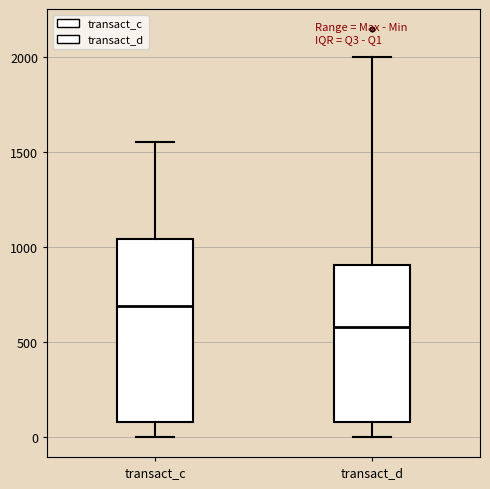

Comparing the boxes themselves (not the whiskers), which one is the tallest?

transact_c